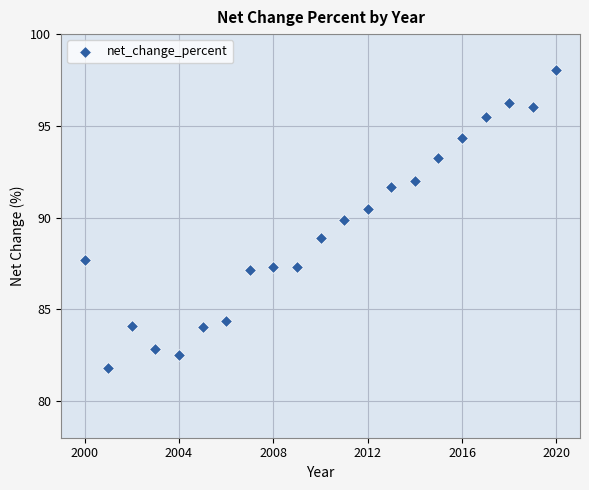

What is the range of X values (max minus min)?

20.0